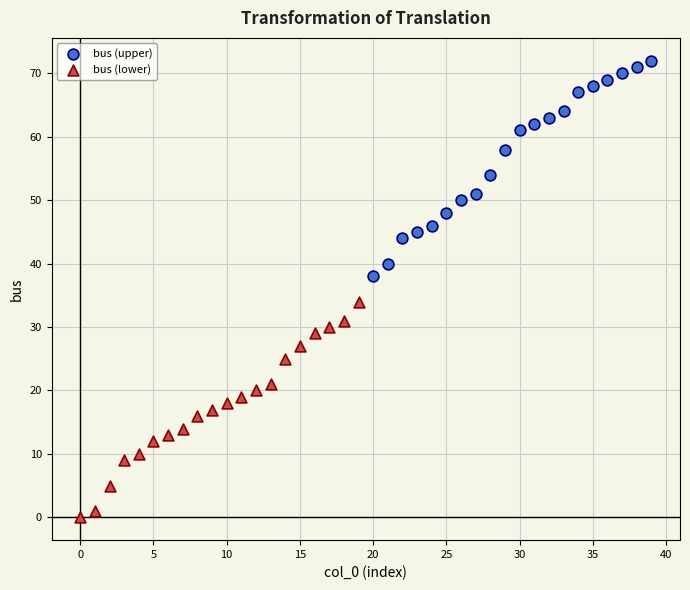

Which series contains the lowest Y value?

bus (lower)